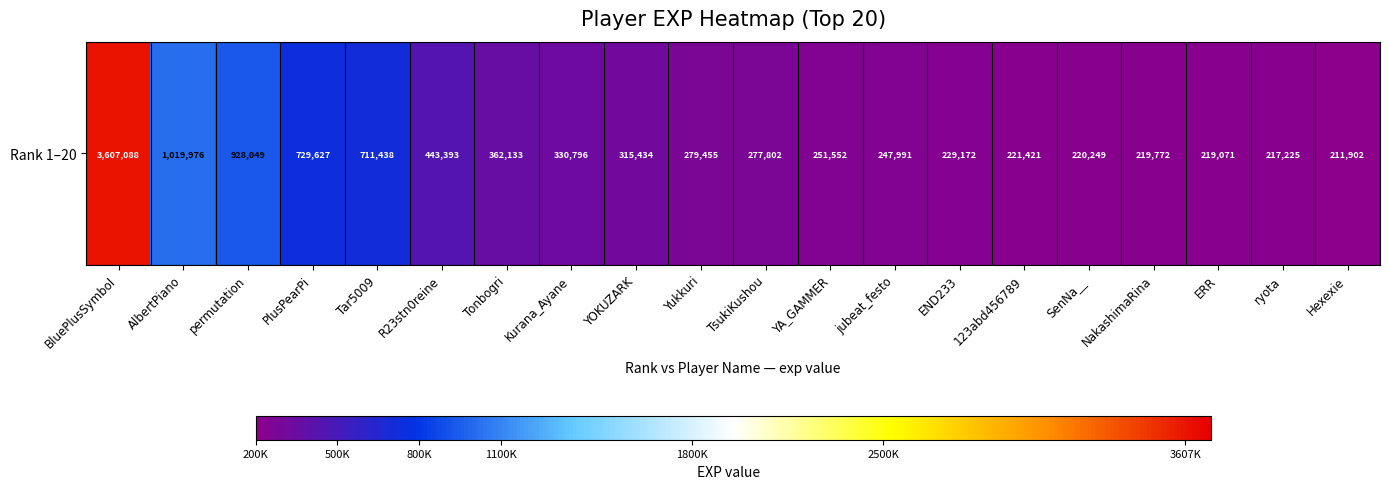

What is the average value?

552177